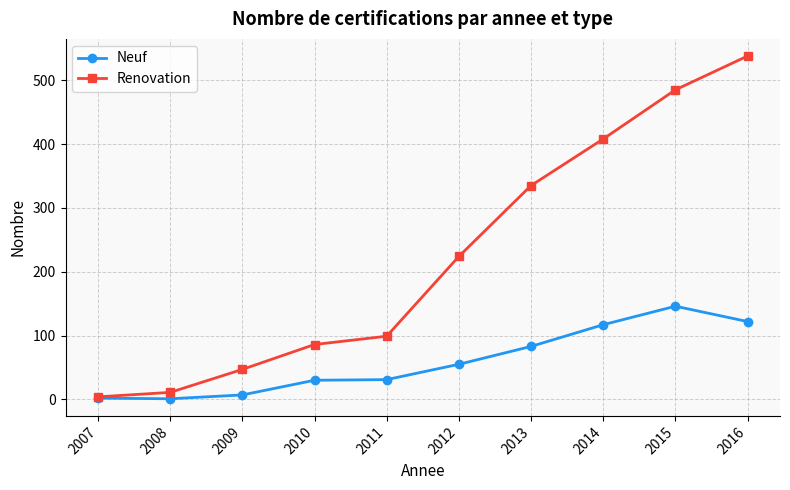

Rank the series by their average value, from lowest to highest.

Neuf, Renovation